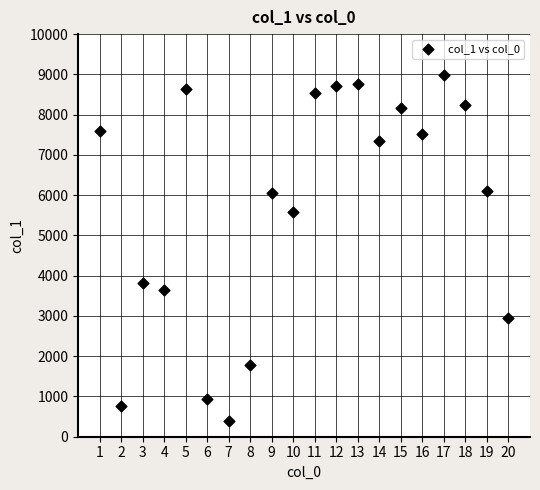

What is the range of Y values (max minus min)?

8604